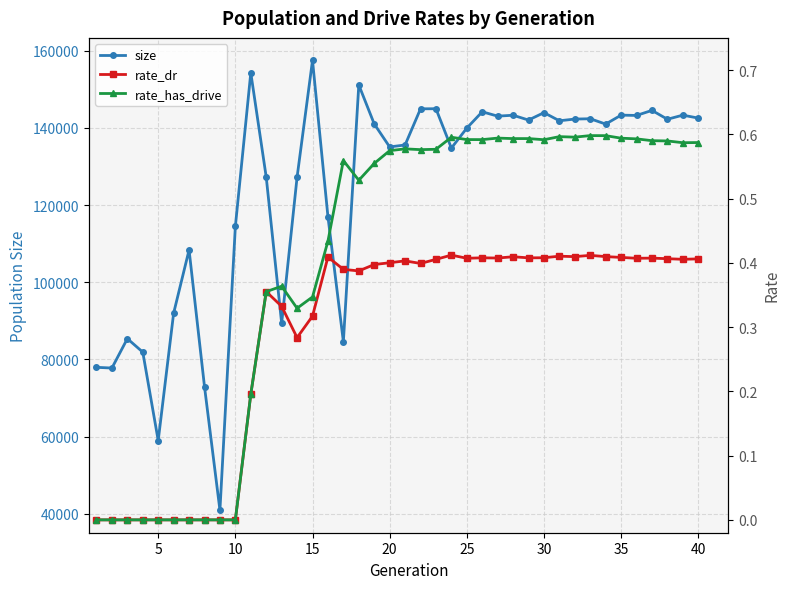

What is the highest value of the size series?

157521